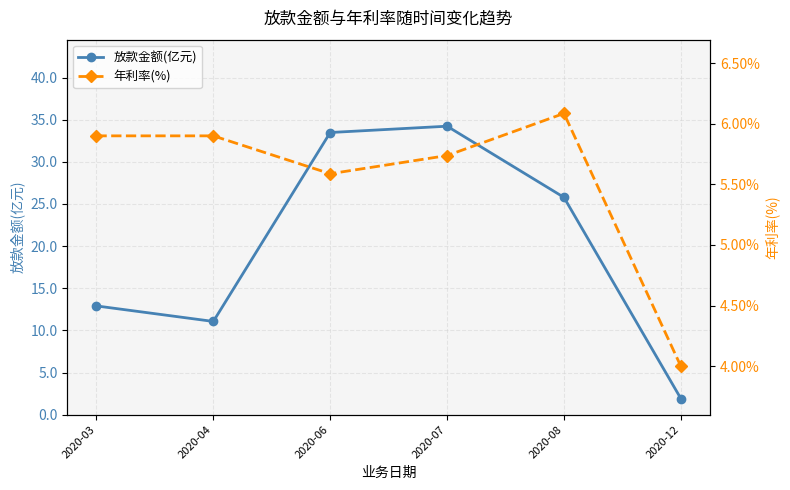

In 年利率(%), how many points are higher than both neighbors (excluding endpoints)?

1